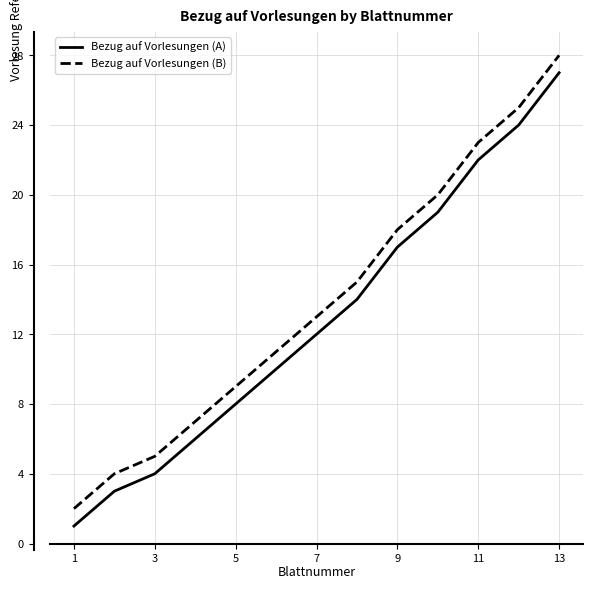

What is the highest value of the Bezug auf Vorlesungen (B) series?

28